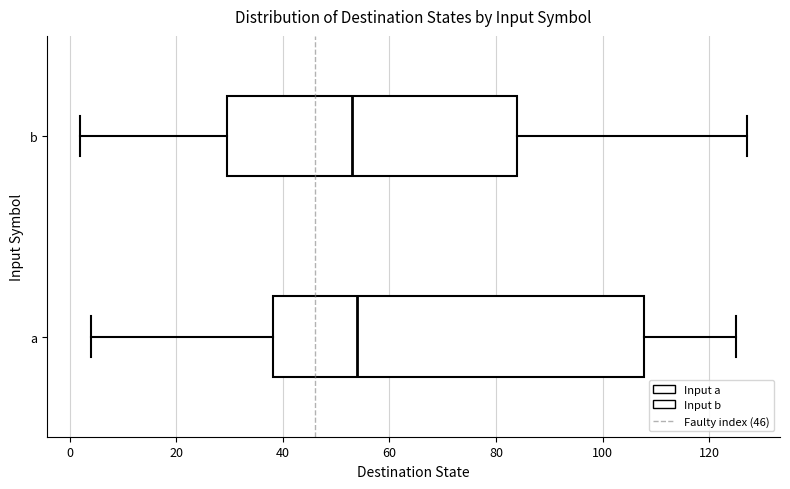

Which box is the widest, from its left edge to its right edge?

a